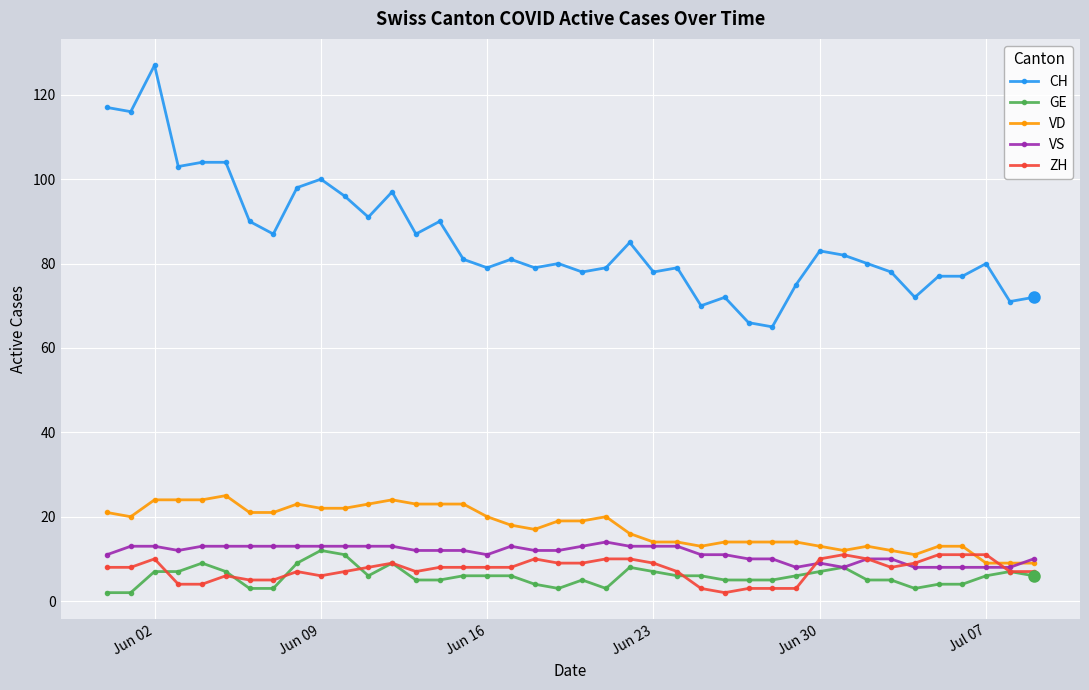

Reading left to right, extract all data points from this chart.

CH: 117	116	127	103	104	104	90	87	98	100	96	91	97	87	90	81	79	81	79	80	78	79	85	78	79	70	72	66	65	75	83	82	80	78	72	77	77	80	71	72
GE: 2	2	7	7	9	7	3	3	9	12	11	6	9	5	5	6	6	6	4	3	5	3	8	7	6	6	5	5	5	6	7	8	5	5	3	4	4	6	7	6
VD: 21	20	24	24	24	25	21	21	23	22	22	23	24	23	23	23	20	18	17	19	19	20	16	14	14	13	14	14	14	14	13	12	13	12	11	13	13	9	9	9
VS: 11	13	13	12	13	13	13	13	13	13	13	13	13	12	12	12	11	13	12	12	13	14	13	13	13	11	11	10	10	8	9	8	10	10	8	8	8	8	8	10
ZH: 8	8	10	4	4	6	5	5	7	6	7	8	9	7	8	8	8	8	10	9	9	10	10	9	7	3	2	3	3	3	10	11	10	8	9	11	11	11	7	7